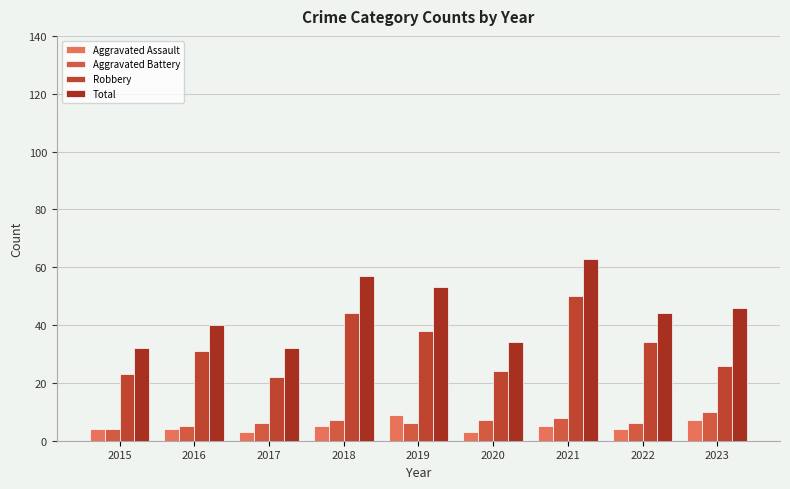

How many categories are shown in the chart?

9